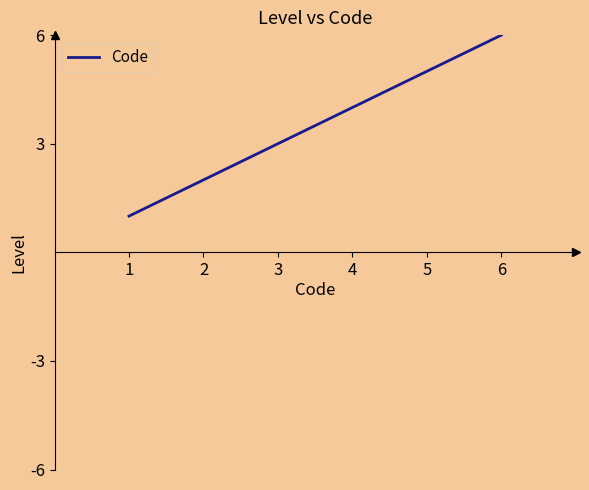

Which has a higher value, 5 or 1?

5